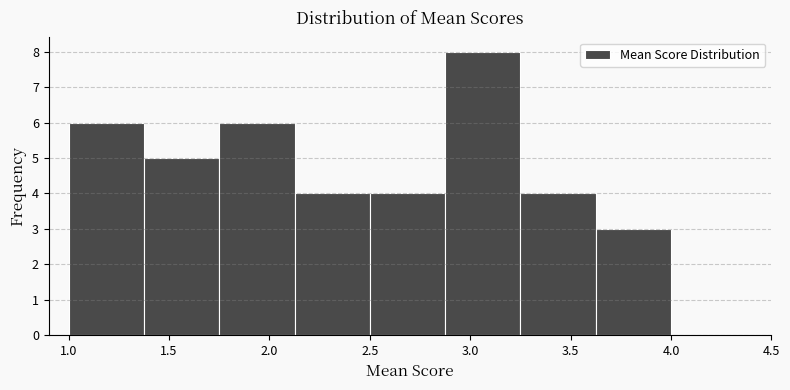

Reading left to right, transcribe this chart: for each bar, give the range it covers on the x-axis and its height. Neither the bar edges nor the heights are printed on the chart, so give them approximately, as read against the axes.

1.000 to 1.375: 6
1.375 to 1.750: 5
1.750 to 2.125: 6
2.125 to 2.500: 4
2.500 to 2.875: 4
2.875 to 3.250: 8
3.250 to 3.625: 4
3.625 to 4.000: 3